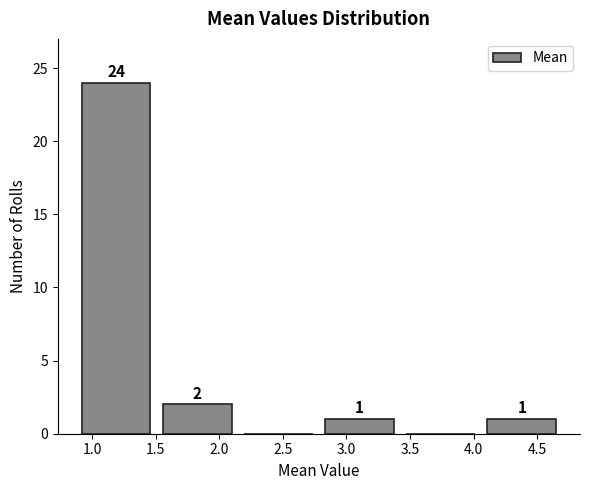

Over which range of the x-axis is the bar tallest?

0.85 to 1.50